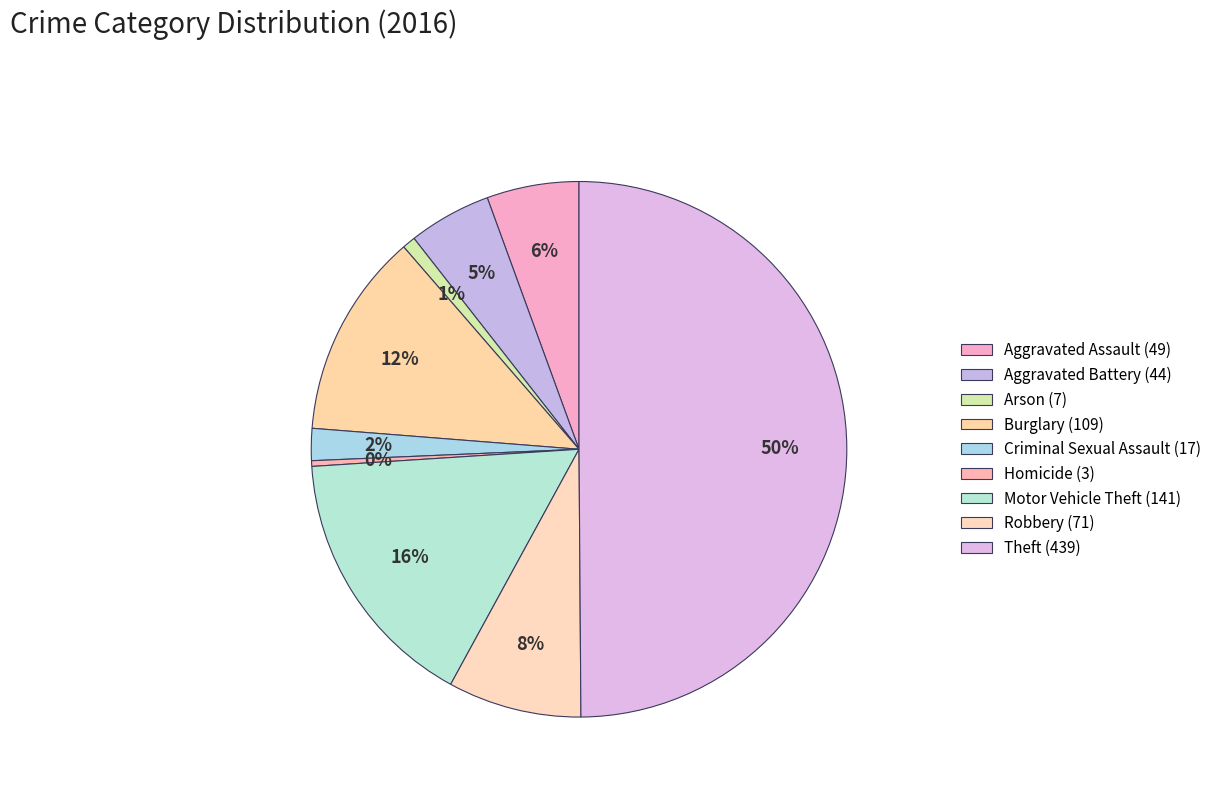

What percentage is the Robbery slice, to the nearest percent?

8%